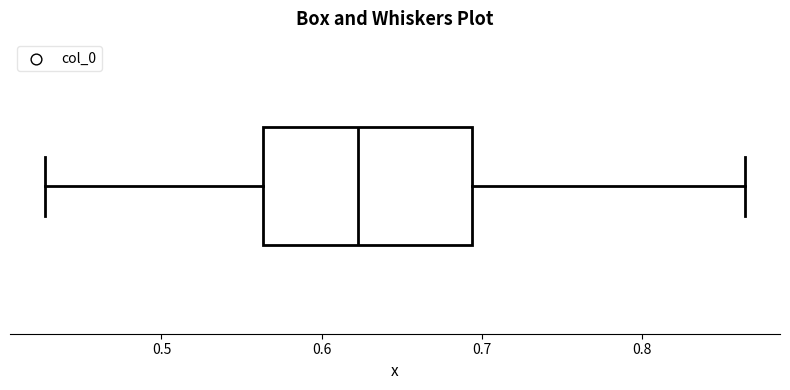

Read this box plot against the x-axis: the position of the median line, the range covered by the box, and the ends of both whiskers. The values are not printed on the chart, so give them approximately, as read against the axis.

median 0.62, box 0.56 to 0.69, whiskers 0.43 to 0.86